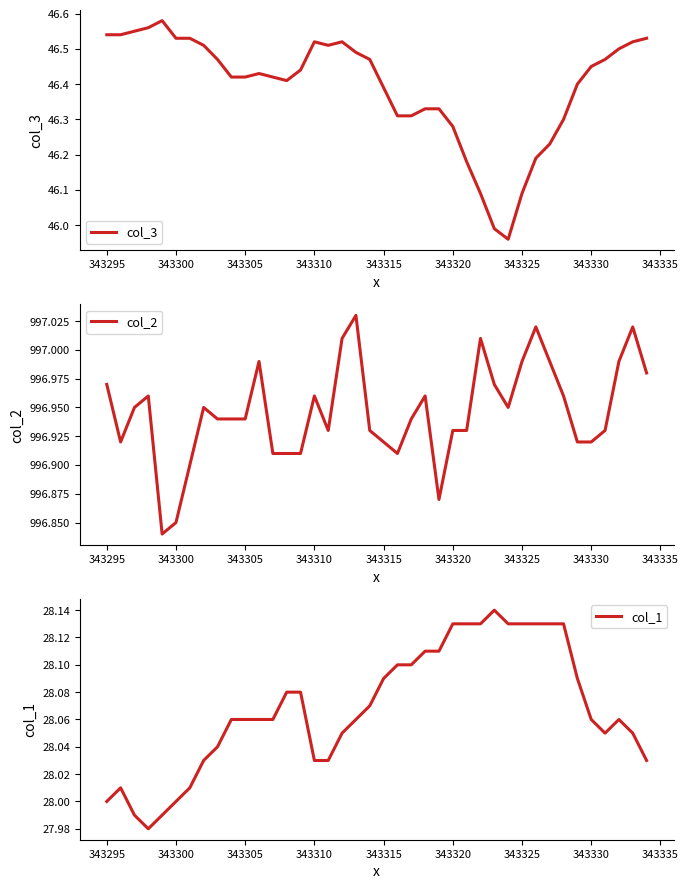

Where does the col_3 series first go above 46?

343295